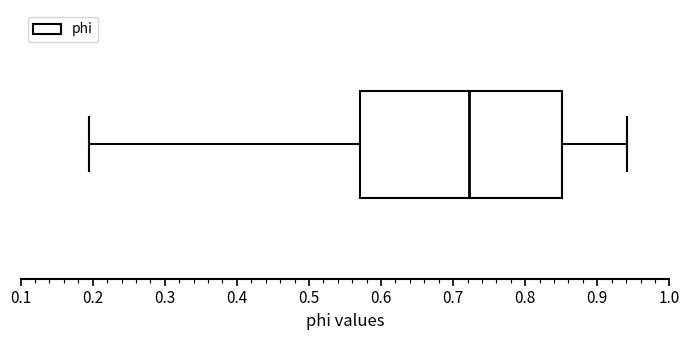

Where does the right whisker of the box end on the x-axis? The values are not printed on the chart, so give them approximately, as read against the axis.

0.94